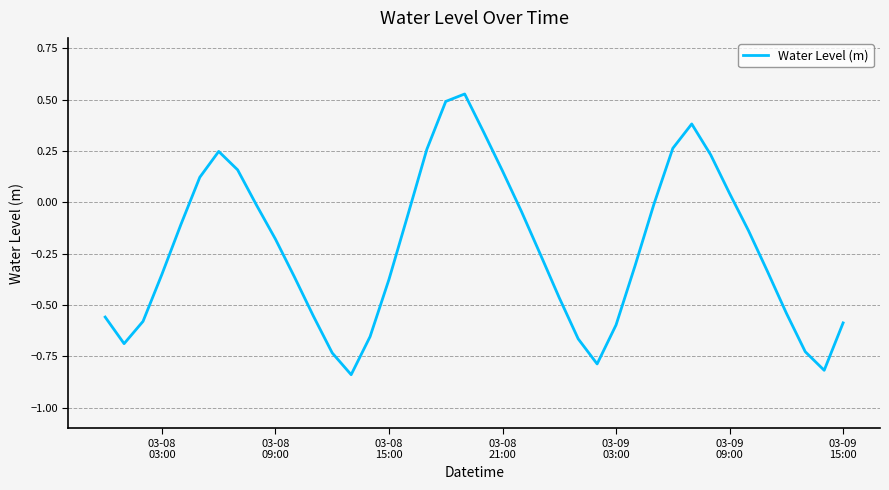

What is the difference between the maximum and minimum values?

1.4